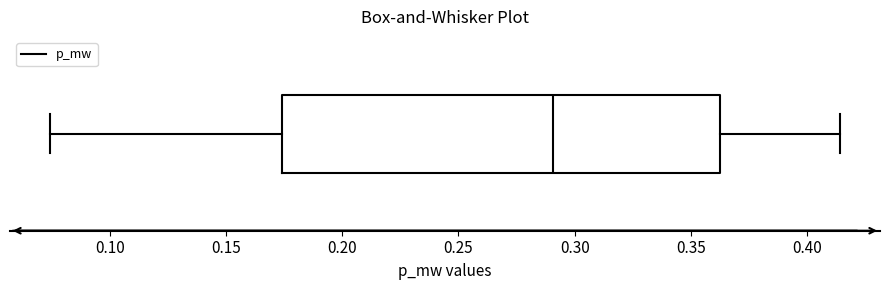

Read this box plot against the x-axis: the position of the median line, the range covered by the box, and the ends of both whiskers. The values are not printed on the chart, so give them approximately, as read against the axis.

median 0.290, box 0.175 to 0.360, whiskers 0.075 to 0.415